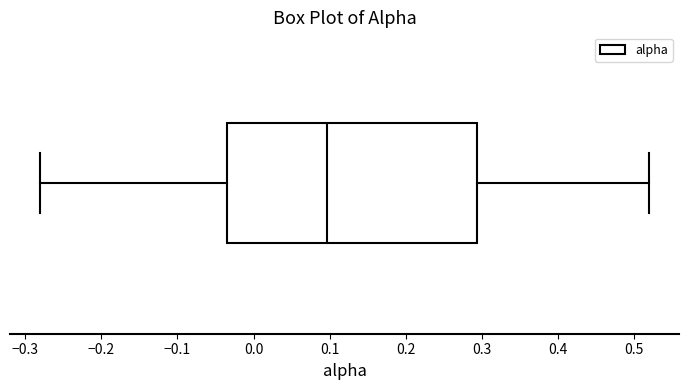

Where does the median line of the box sit on the x-axis? The values are not printed on the chart, so give them approximately, as read against the axis.

0.10